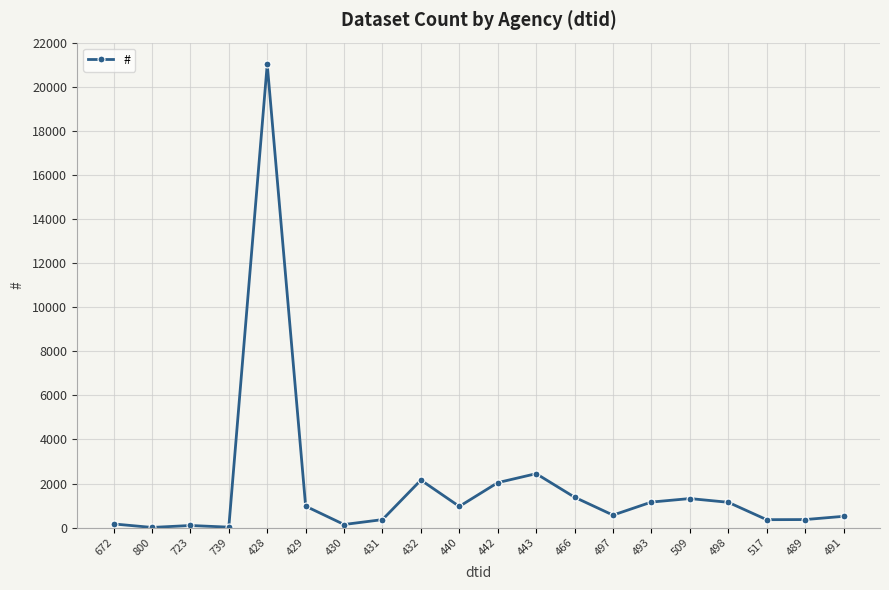

What is the average value?

1860